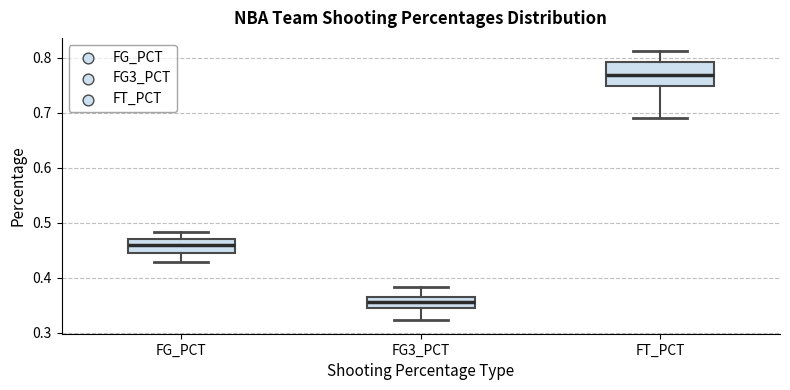

Where does the upper whisker of the box for FG3_PCT end on the y-axis? The values are not printed on the chart, so give them approximately, as read against the axis.

0.38